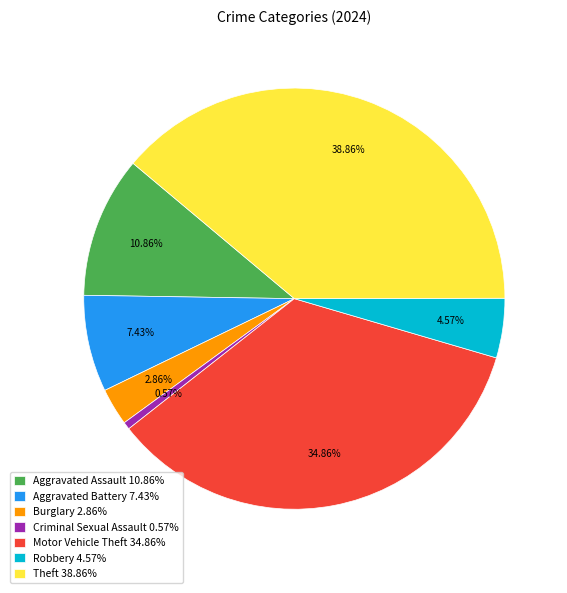

What is the ratio of the value at Motor Vehicle Theft 34.86% to the value at Theft 38.86%?

0.9